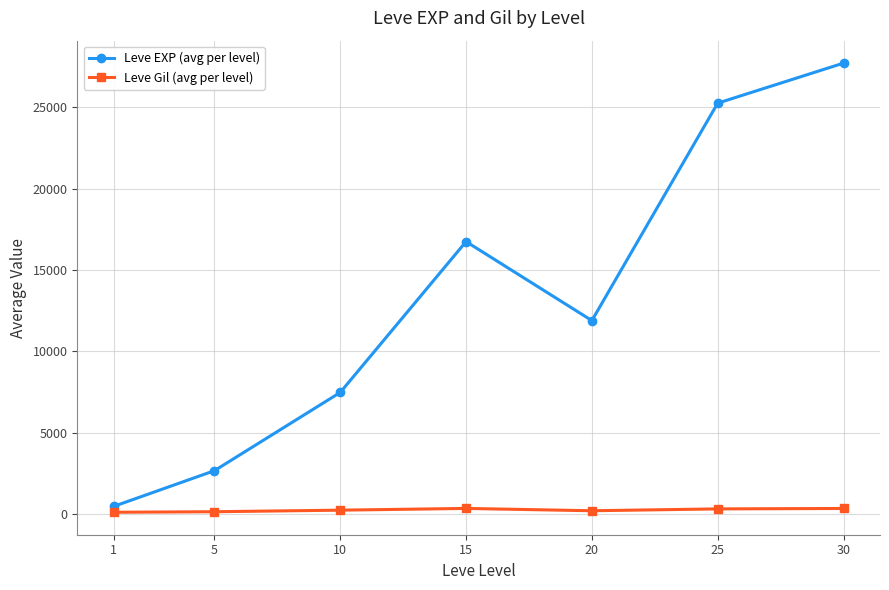

What is the maximum value for Leve EXP (avg per level)?

27715